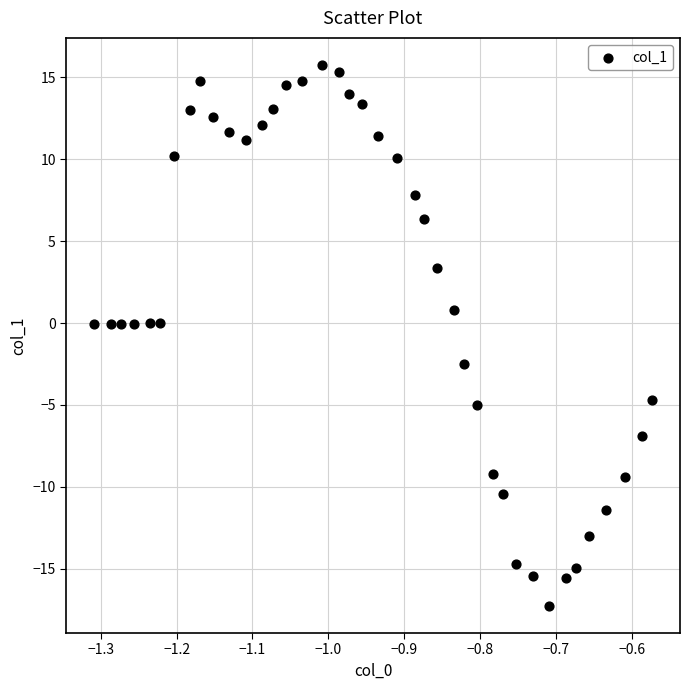

What is the range of X values (max minus min)?

0.7